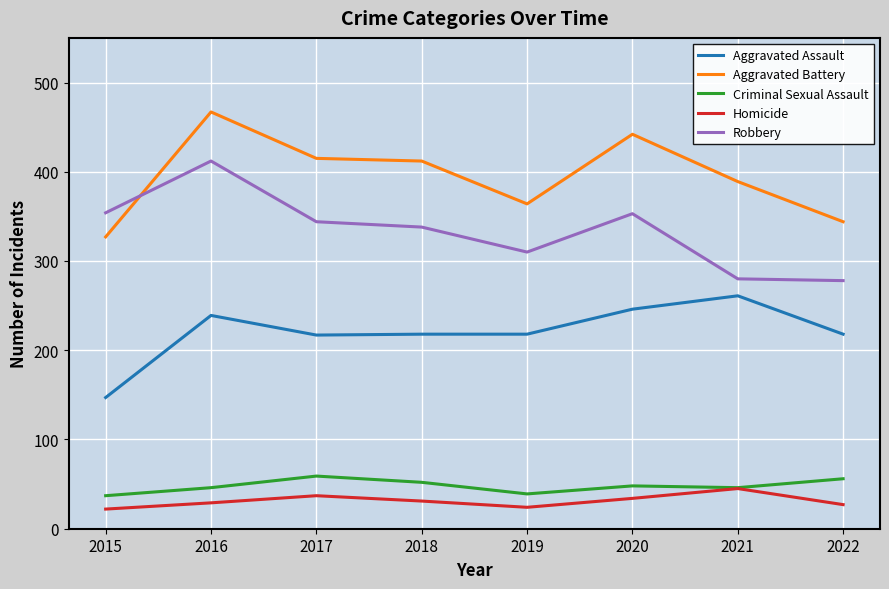

List the series in order of their peak value, highest first.

Aggravated Battery, Robbery, Aggravated Assault, Criminal Sexual Assault, Homicide